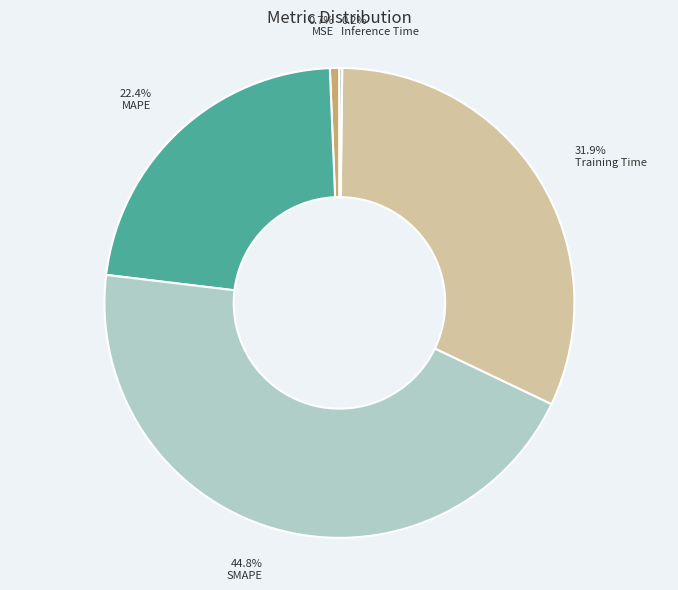

To the nearest percent, what percentage of the pie is MAPE?

22%